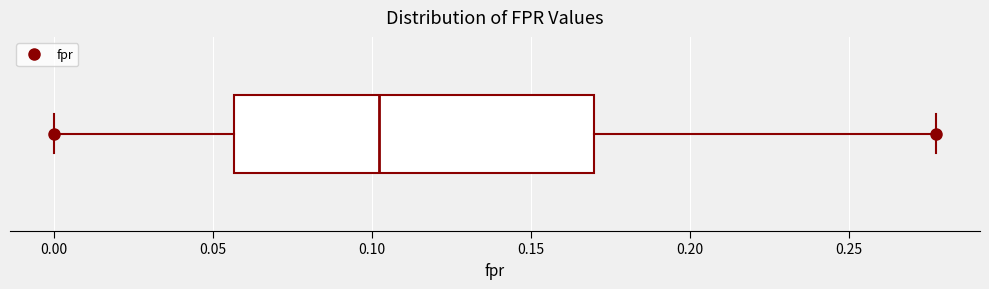

Where does the right whisker of the box end on the x-axis? The values are not printed on the chart, so give them approximately, as read against the axis.

0.275